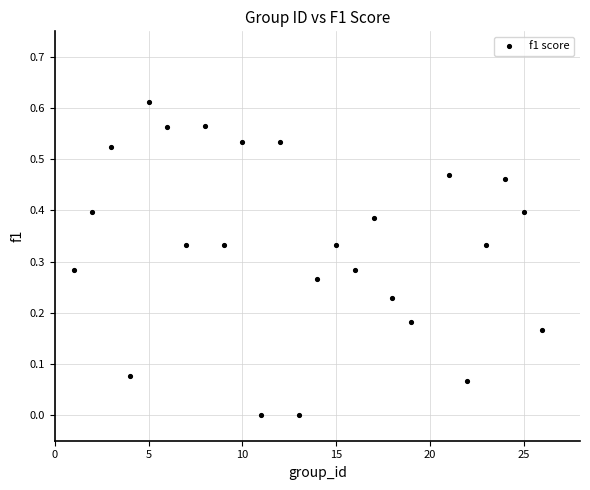

What is the range of X values (max minus min)?

25.0